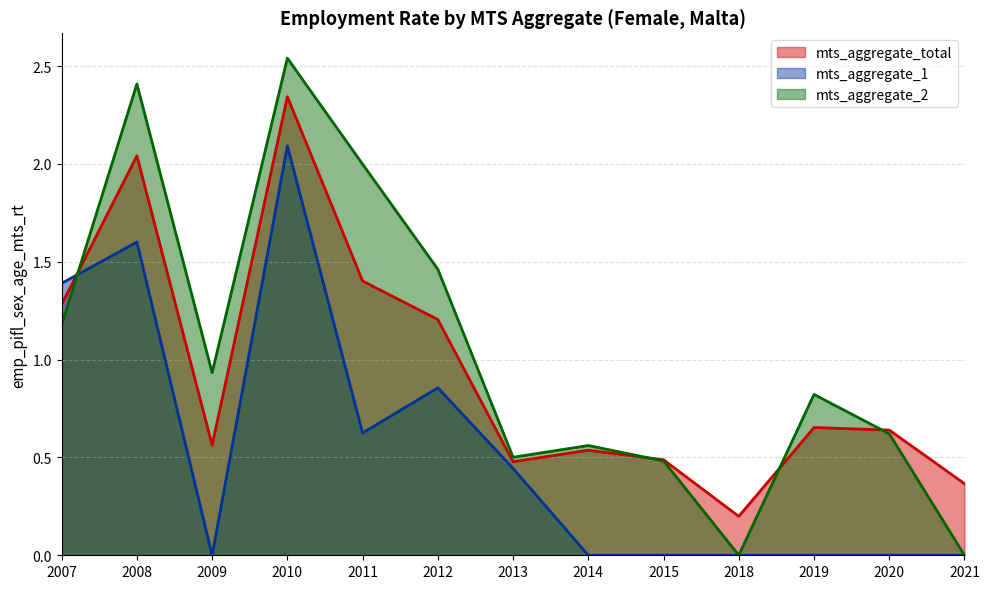

What is the average value of the mts_aggregate_total series?

0.9